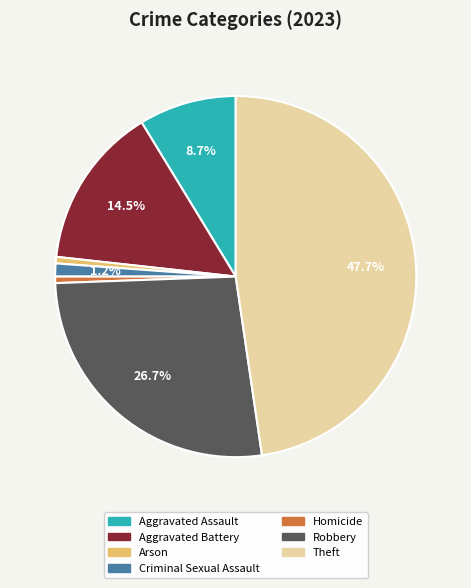

Is it true that Criminal Sexual Assault is 14% of the pie?

False